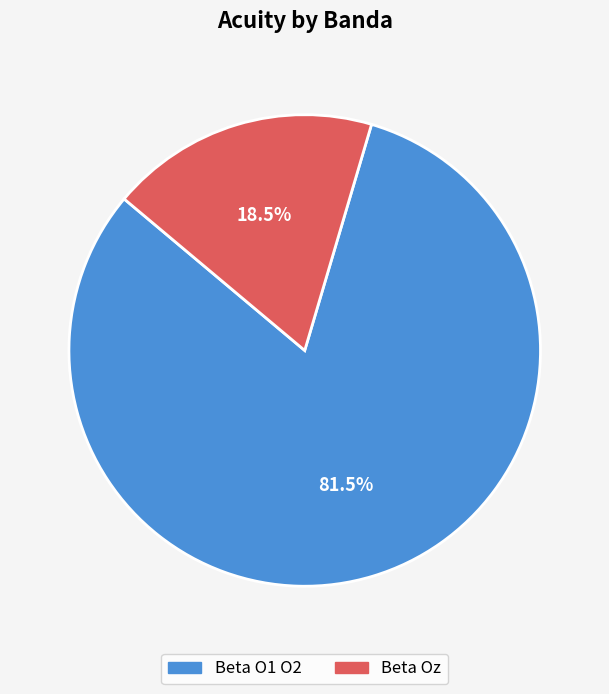

Count the number of slices in the pie.

2